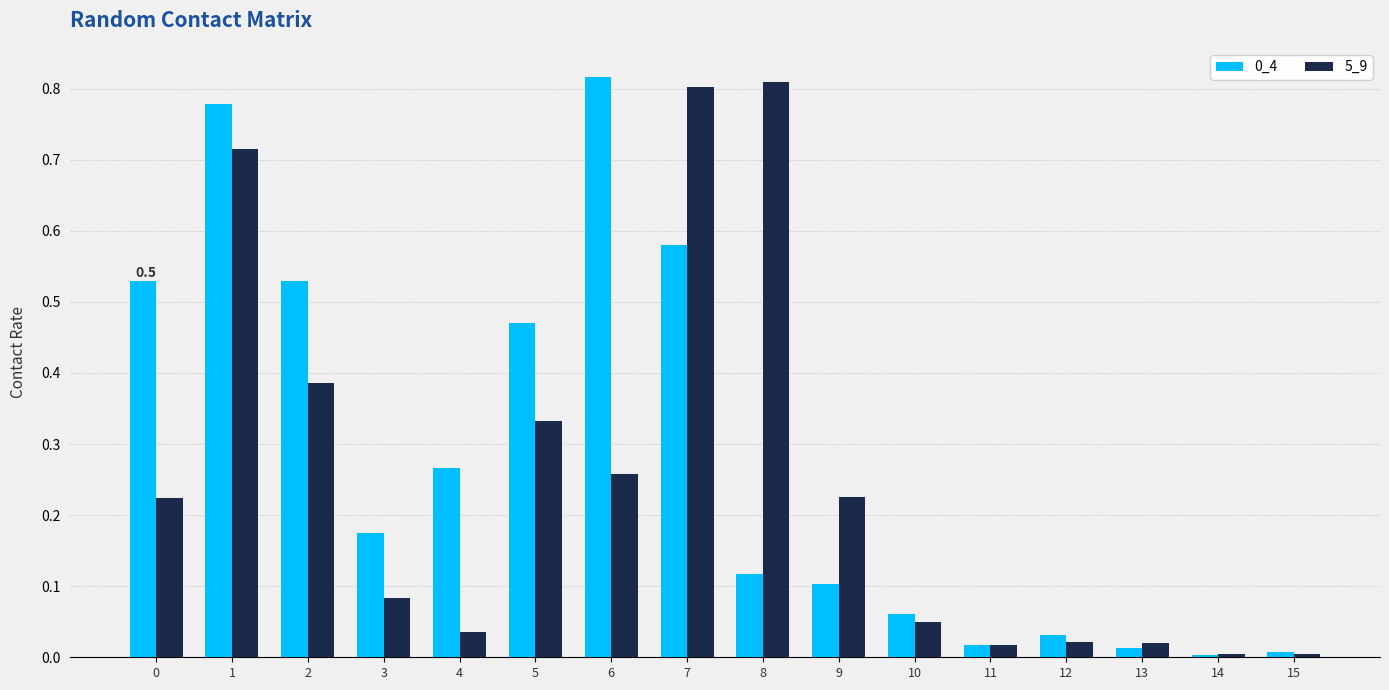

Is the value of 0_4 at 3 greater than the value of 5_9 at 3?

Yes